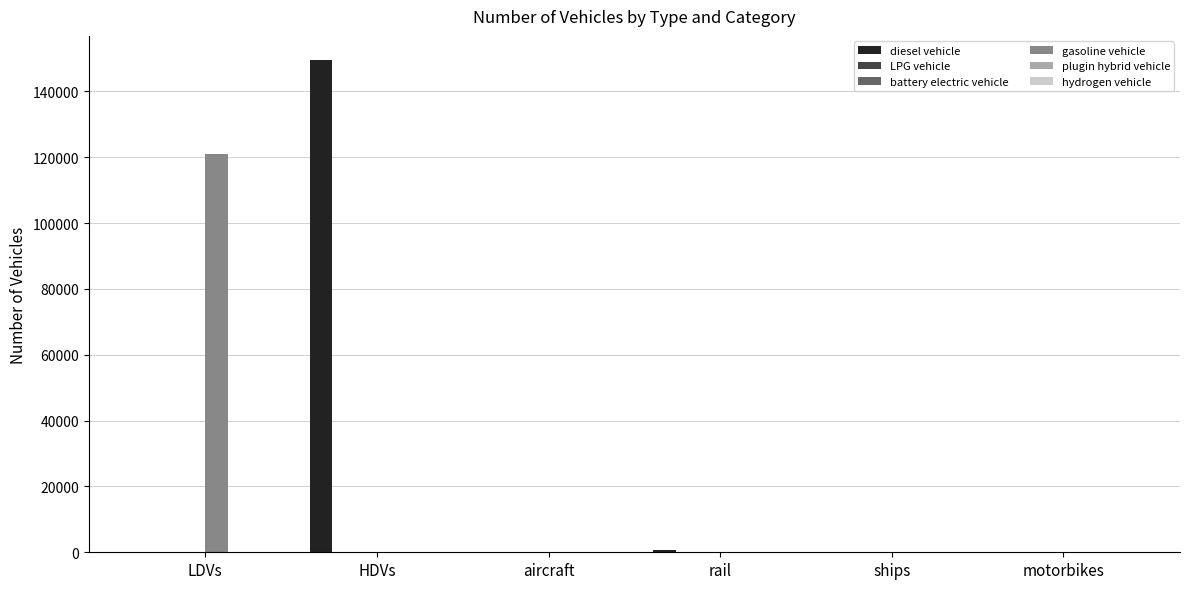

Which category has the highest value across all series?

HDVs